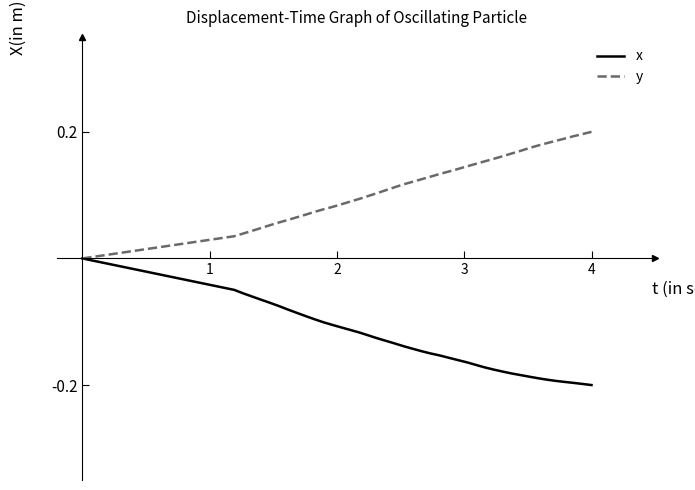

Which series has the largest total across all categories?

y